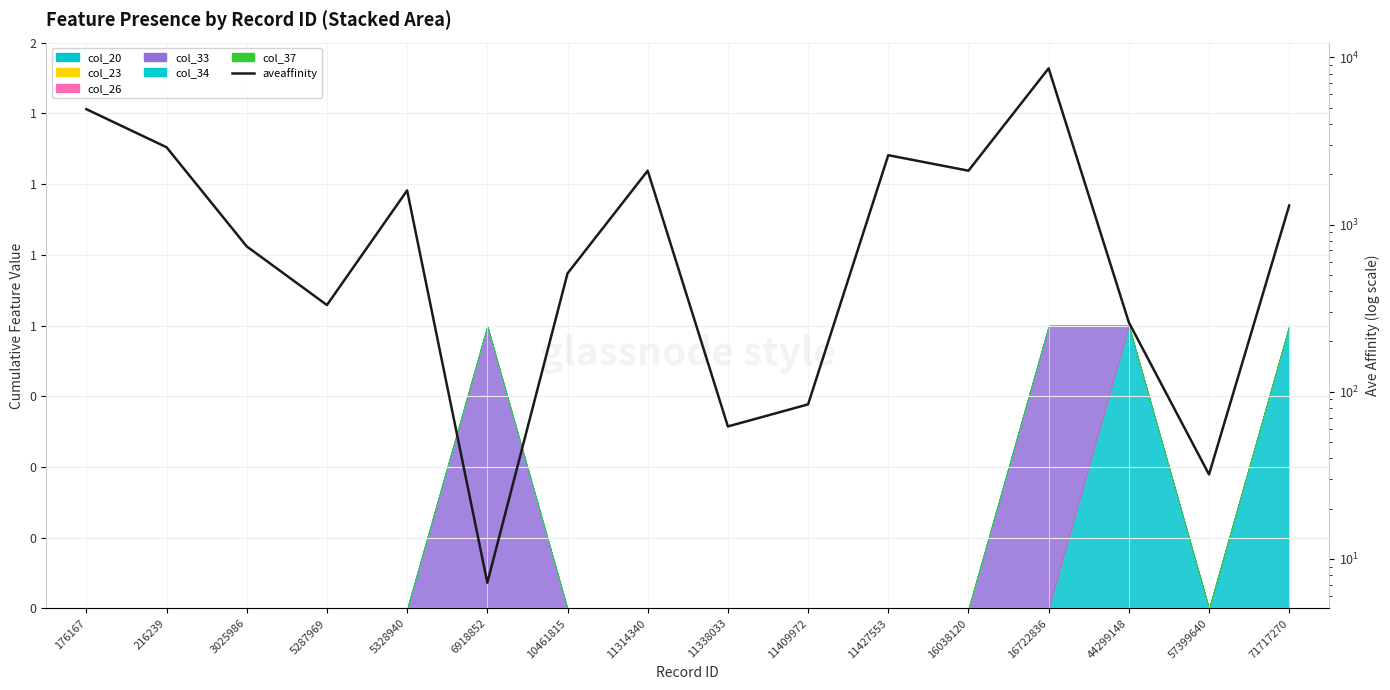

Reading left to right, list all the values displayed in this chart.

4900.0	2900.0	740.0	330.0	1600.0	7.2	510.0	2100.0	62.0	84.0	2600.0	2100.0	8600.0	260.0	32.0	1300.0